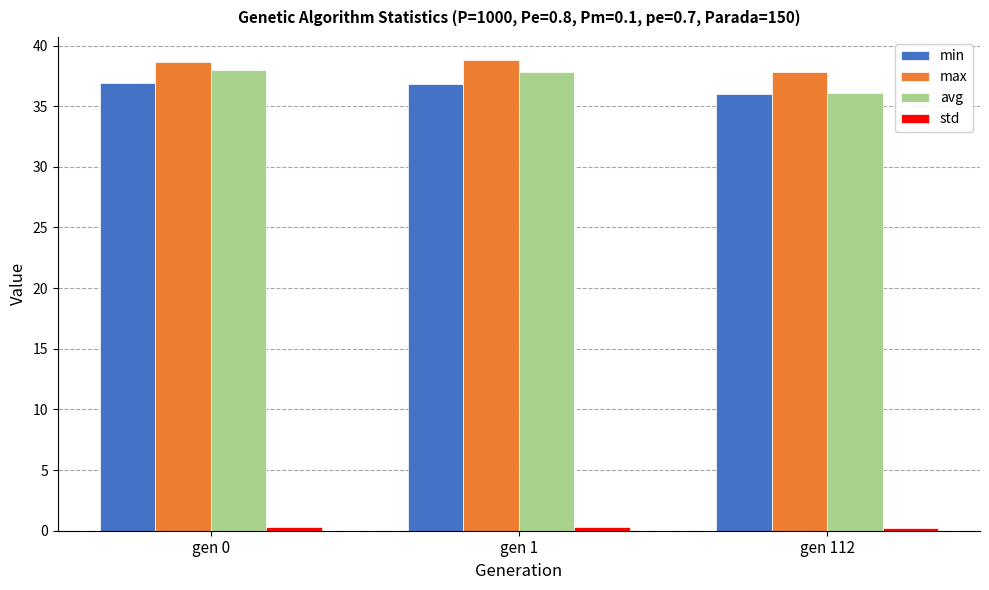

What is the sum of all avg values?

111.8